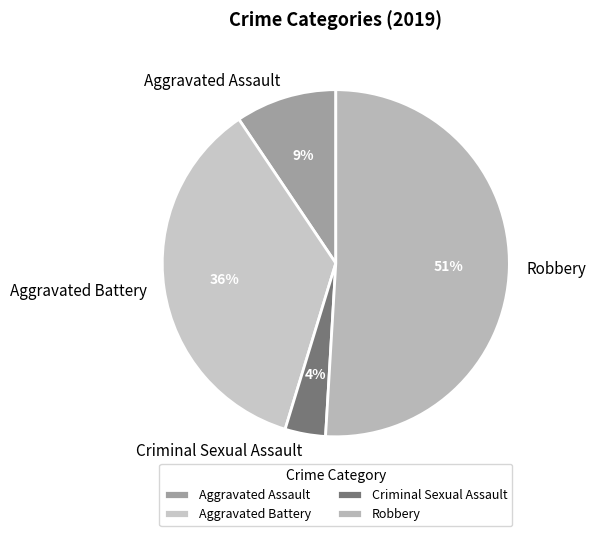

Combined, do Aggravated Assault and Robbery account for over 50%?

Yes